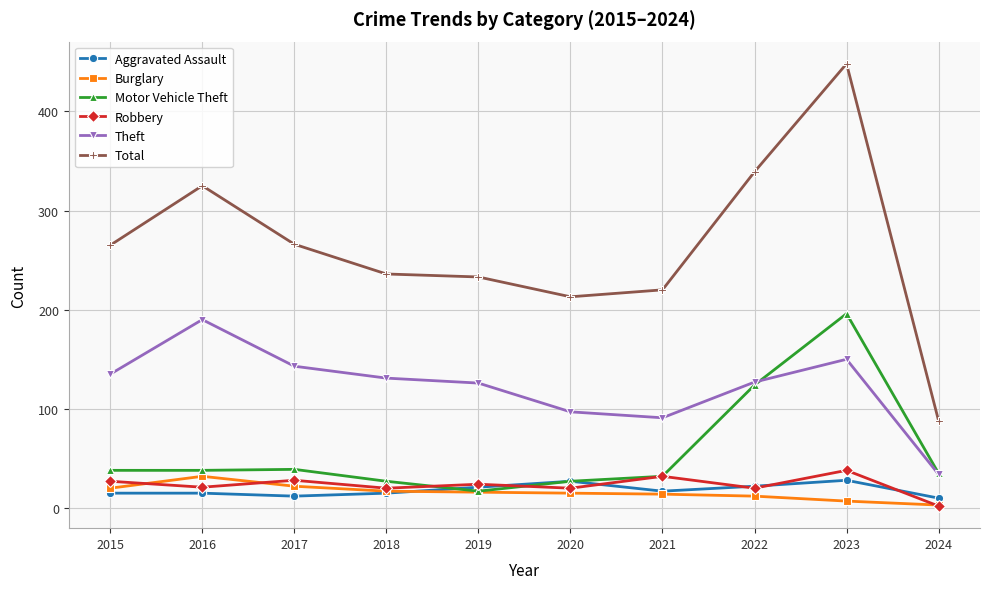

The value of Theft at 2024 is 52. True or false?

False